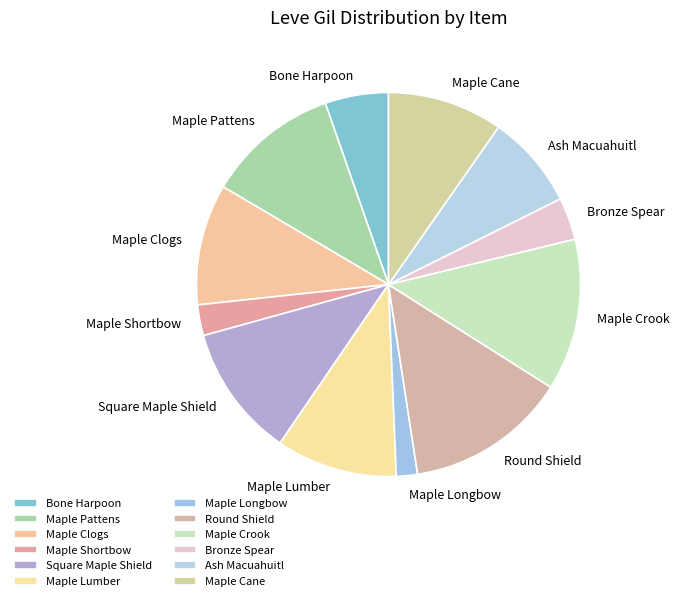

Does any single category account for the majority?

No